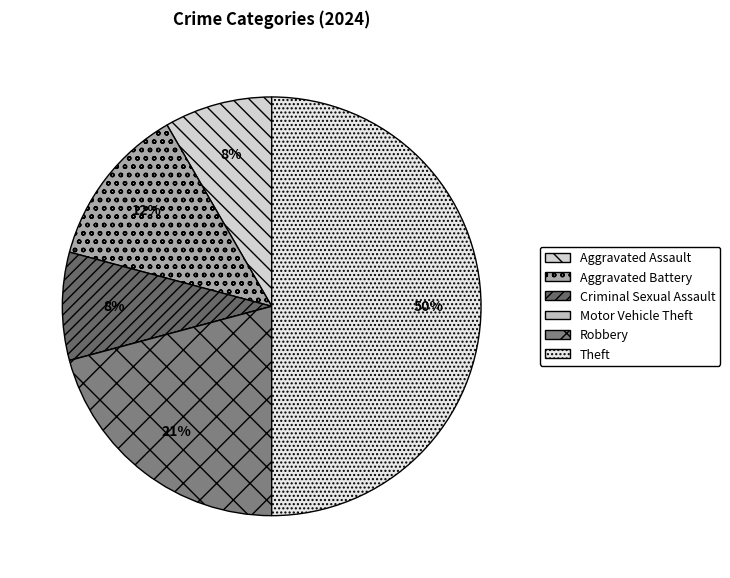

What portion of the pie excludes Motor Vehicle Theft?

100.0%